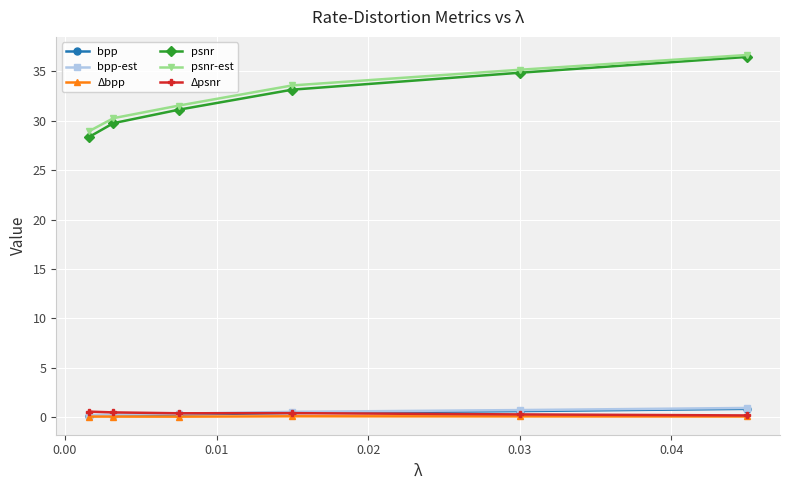

What is the sum of all bpp-est values?

3.1